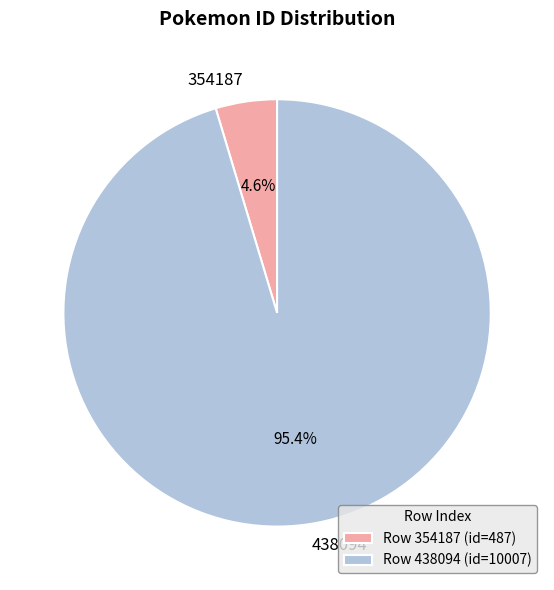

Which category has the biggest portion of the pie?

438094